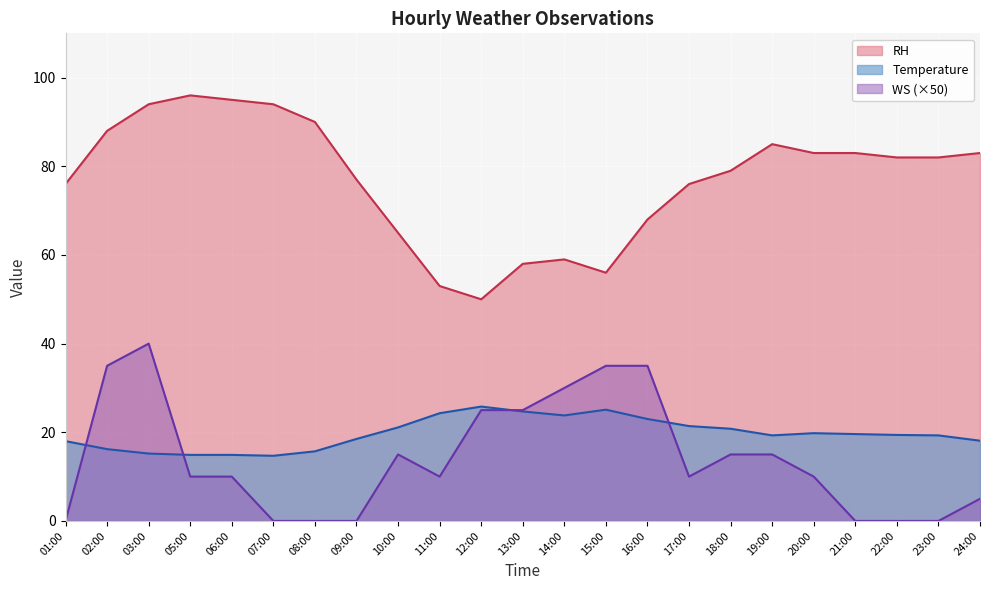

Where does the RH series first go above 82?

02:00